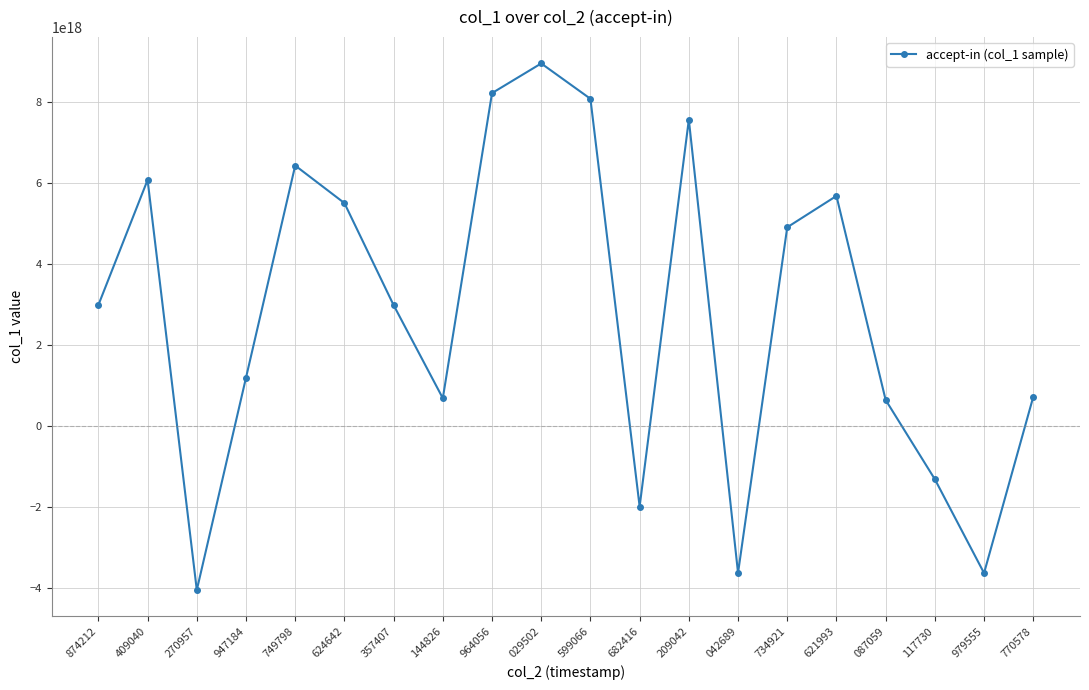

How many values are below 2978313619362860032?

10